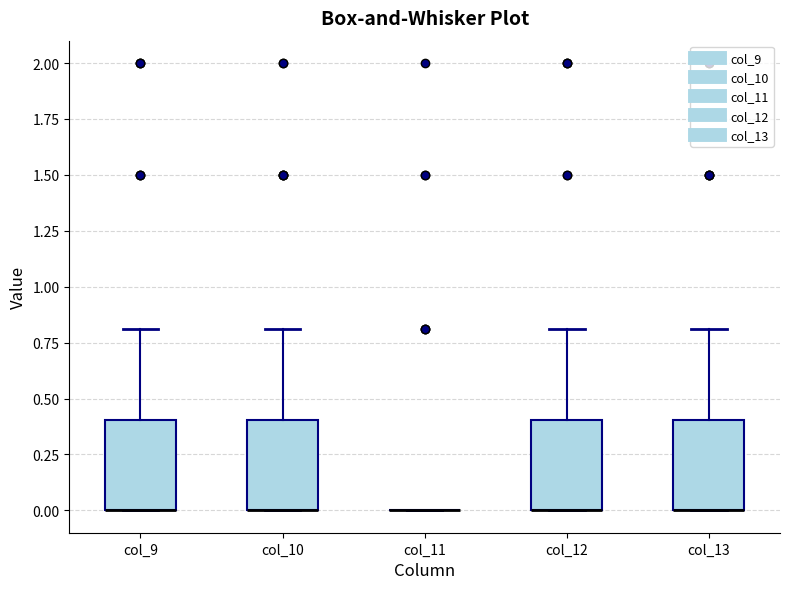

Reading left to right, read every box against the y-axis: the position of its median line, the range the box covers, and the ends of its whiskers. The values are not printed on the chart, so give them approximately, as read against the axis.

col_9: median 0.0 (drawn on the box's lower edge), box 0.0 to 0.4, whiskers 0.0 to 0.8
col_10: median 0.0 (drawn on the box's lower edge), box 0.0 to 0.4, whiskers 0.0 to 0.8
col_11: box collapsed to a line at 0.0, whiskers 0.0 to 0.0
col_12: median 0.0 (drawn on the box's lower edge), box 0.0 to 0.4, whiskers 0.0 to 0.8
col_13: median 0.0 (drawn on the box's lower edge), box 0.0 to 0.4, whiskers 0.0 to 0.8